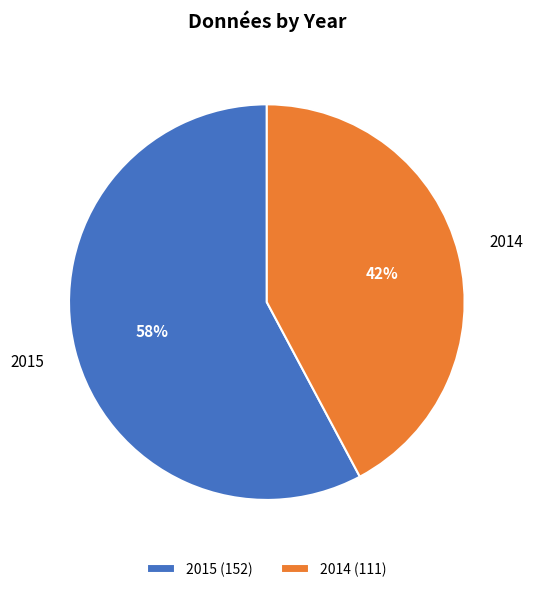

Does any single category account for the majority?

Yes